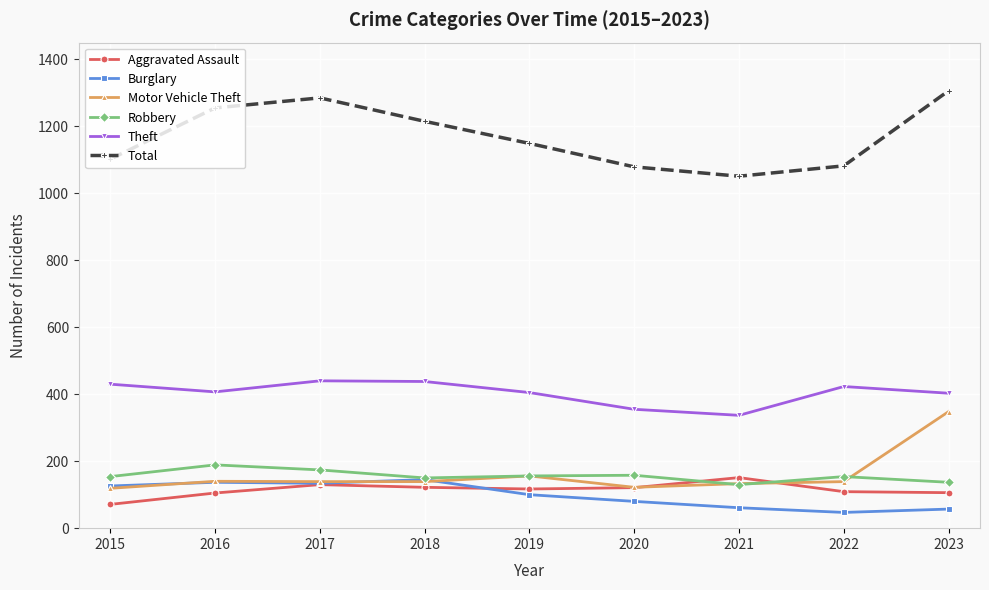

Is it true that Aggravated Assault equals 43 at 2017?

False